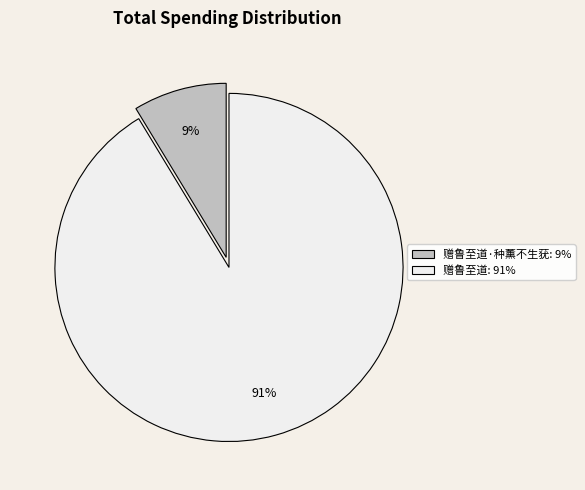

Is it true that 赠鲁至道: 91% is 78% of the pie?

False